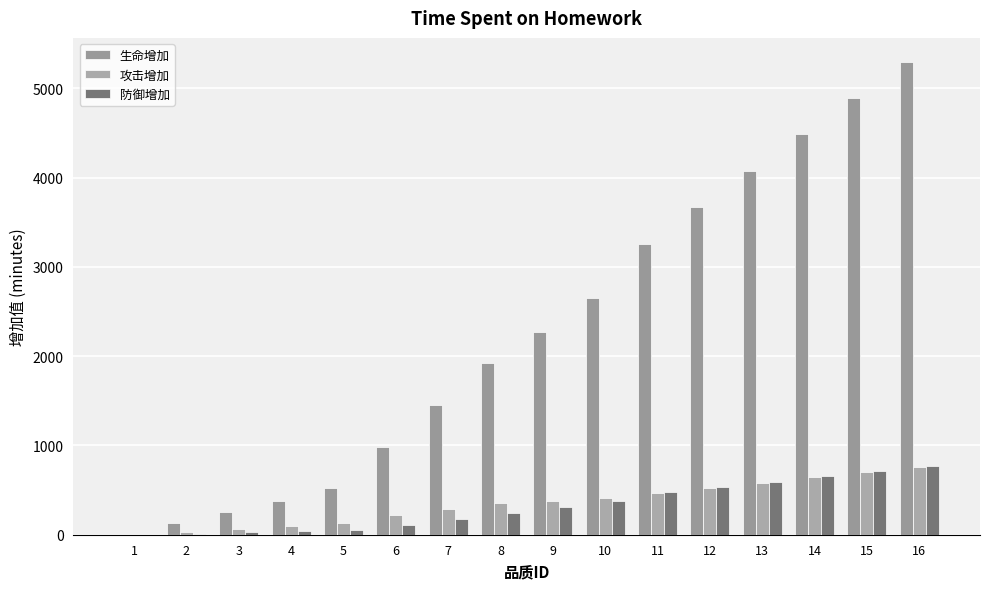

Between 1 and 8, which series saw the biggest shift?

生命增加